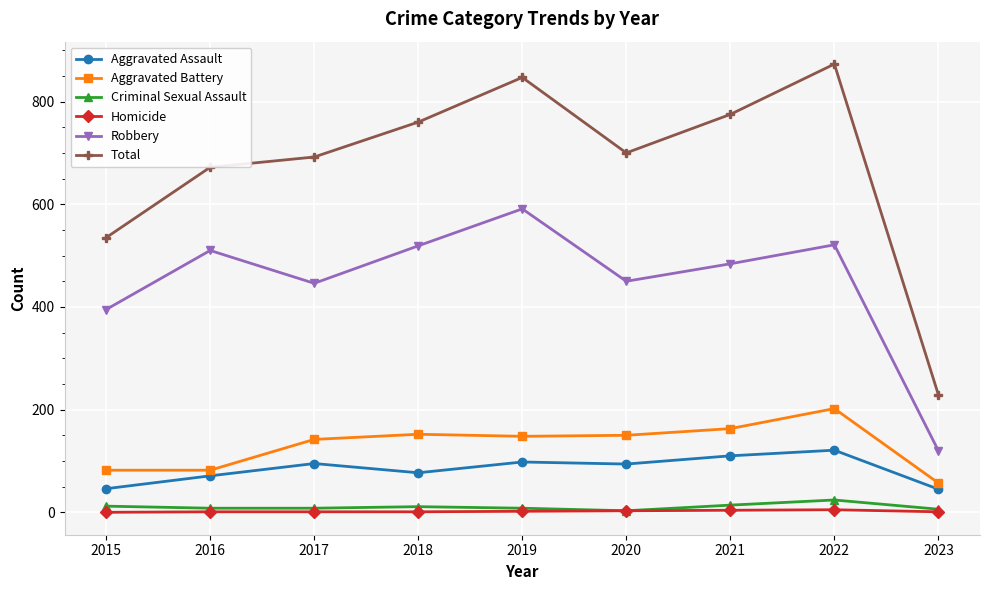

True or false: Total has more than 0 points higher than both neighbors.

True